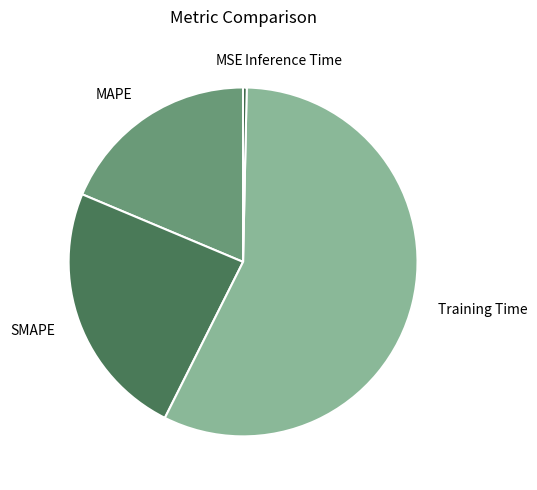

Is the sum of SMAPE and Inference Time greater than half?

No